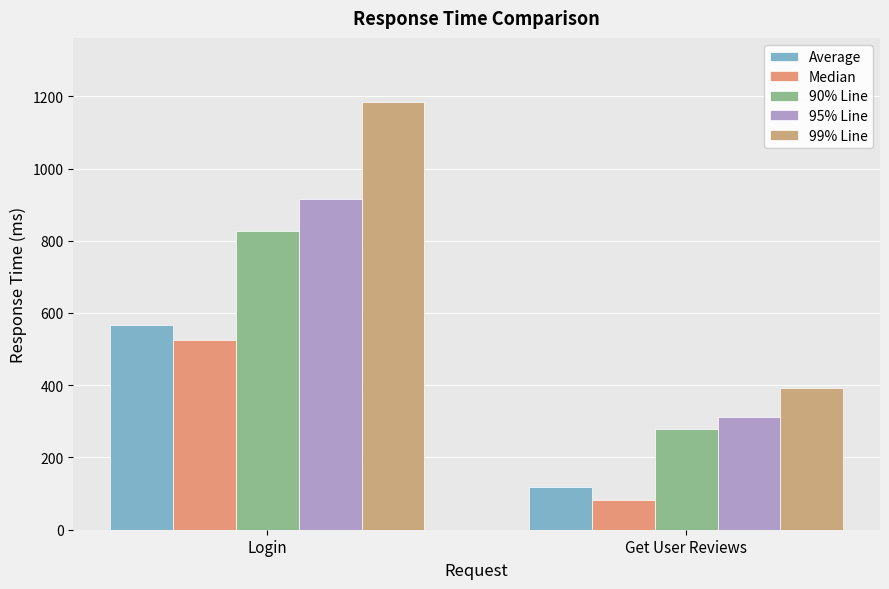

True or false: 90% Line has a value of 827 at Login.

True